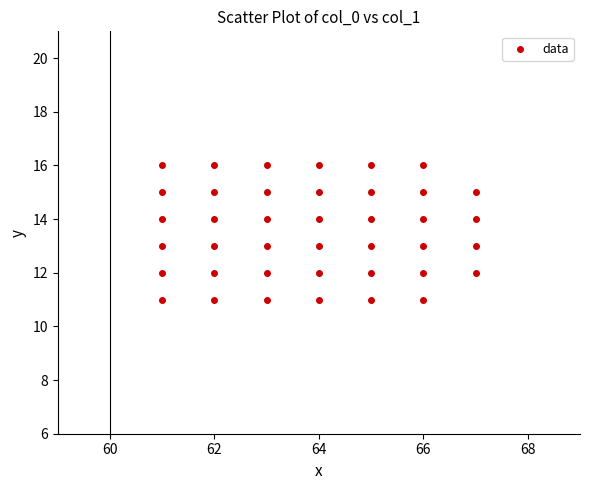

What is the range of Y values (max minus min)?

5